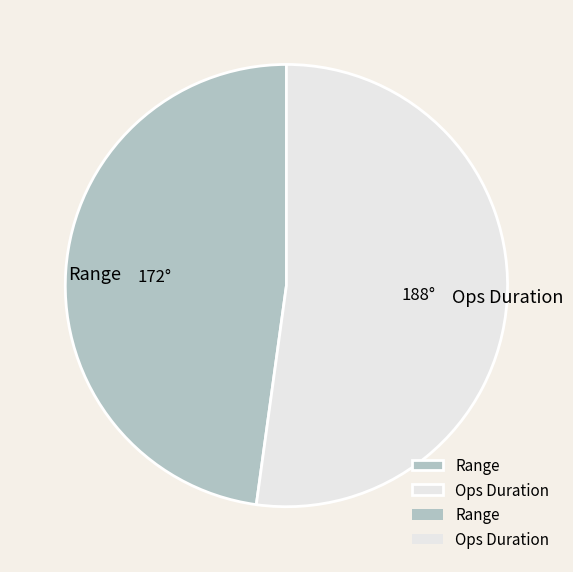

Do Range and Ops Duration together represent more than half of the pie?

Yes